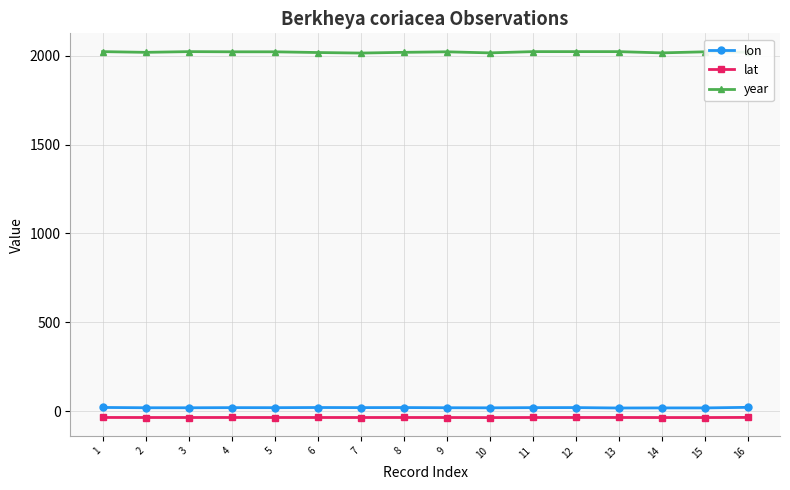

Which series has the widest spread of values?

year